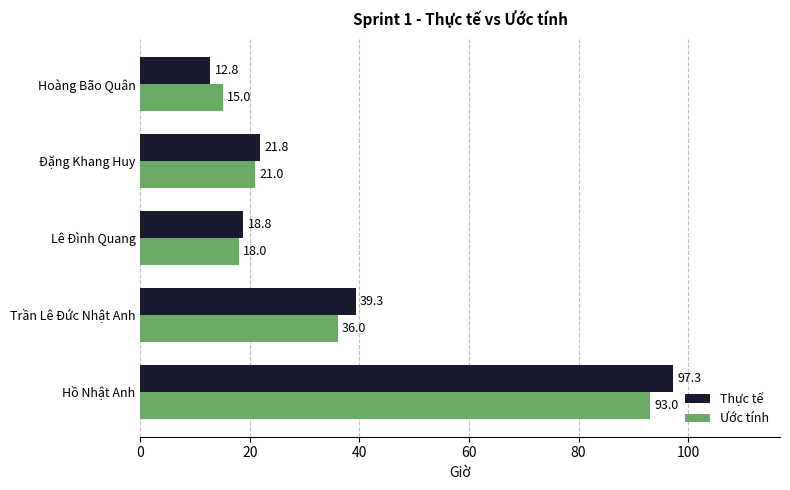

What is the difference between the highest and lowest values at Lê Đình Quang?

0.8